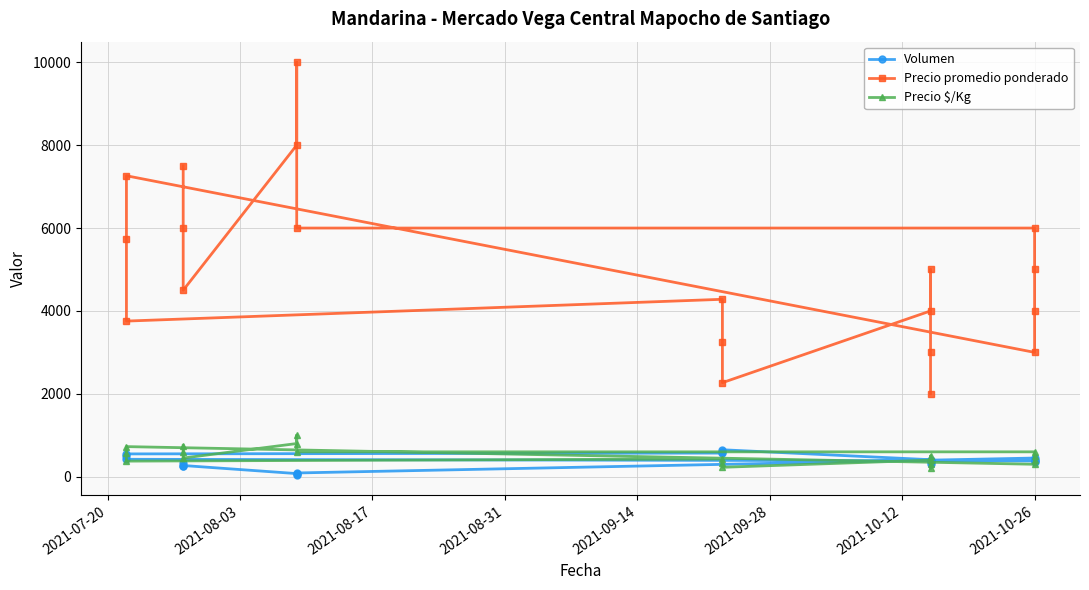

How many lines are shown in the chart?

3